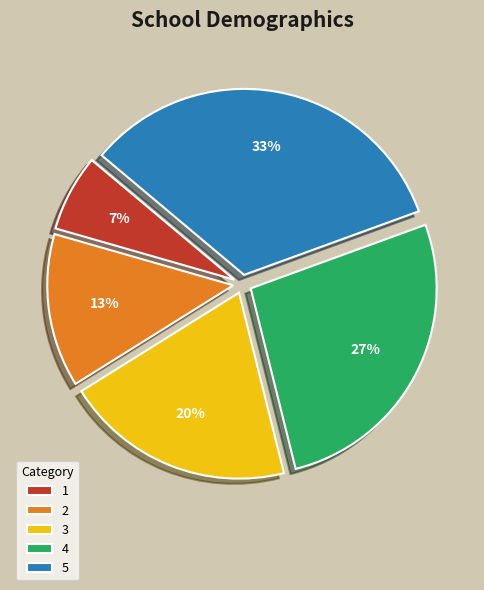

Which category has the biggest portion of the pie?

5